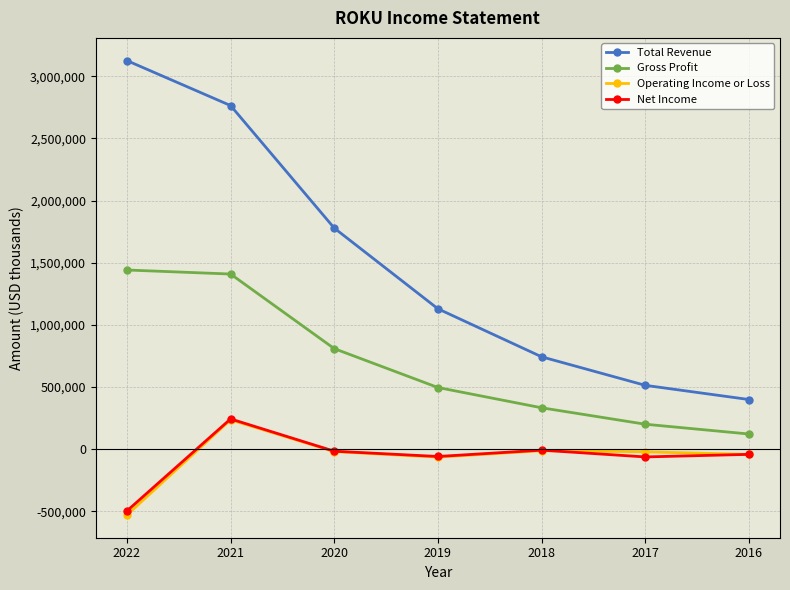

Is it true that Gross Profit equals 549015 at 2018?

False